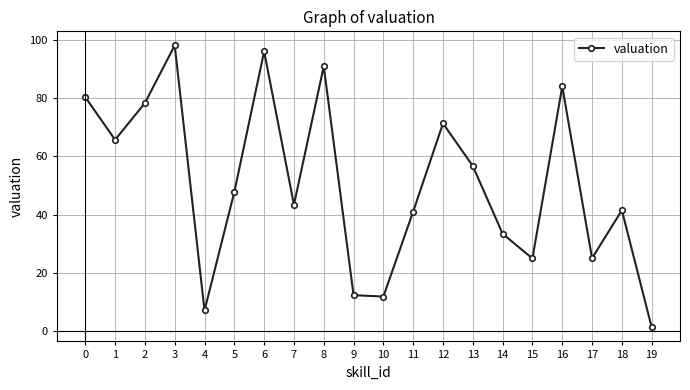

What is the difference between the maximum and second lowest values?

91.0